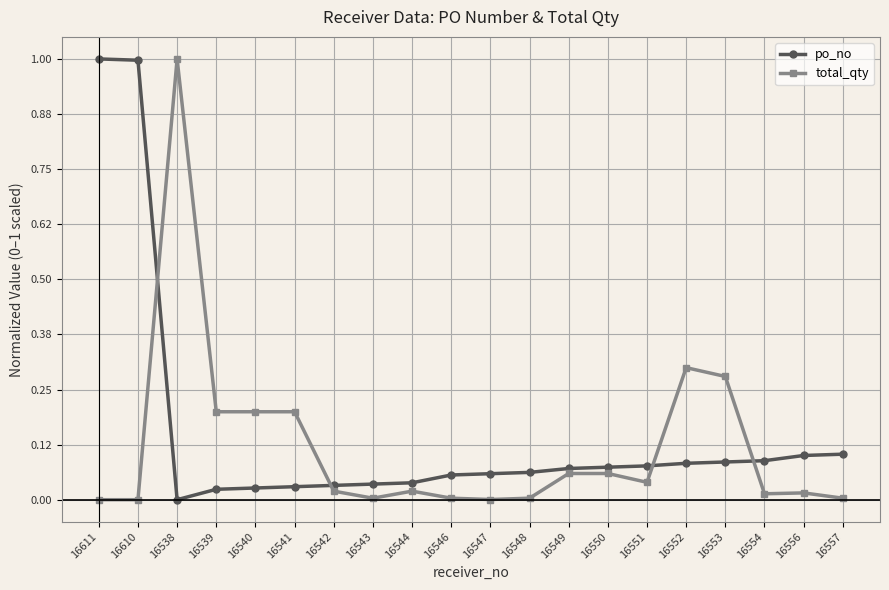

Rank the series at 16552 from lowest to highest value.

po_no, total_qty